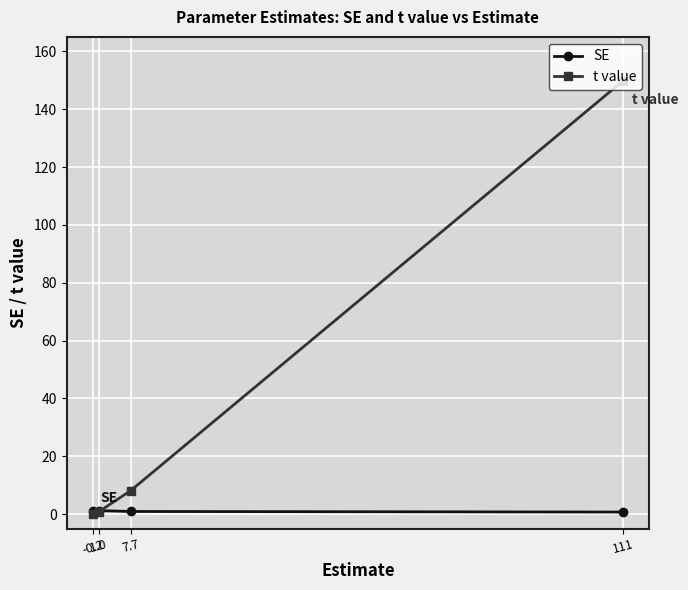

What is the value of the SE point at the 2nd from the left?

1.2